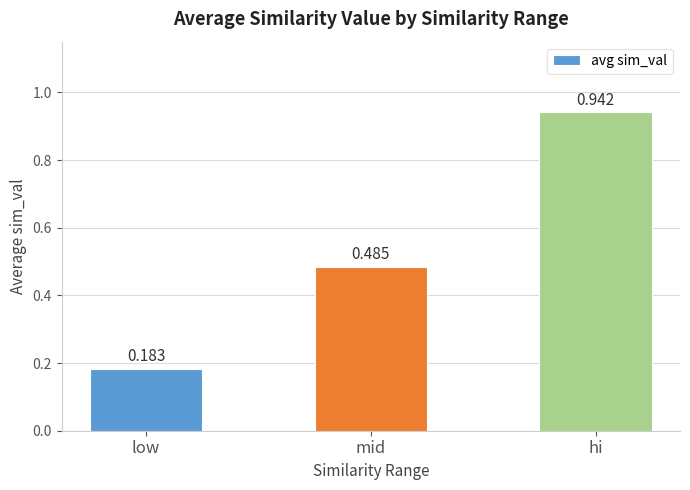

What is the sum of all values?

1.6